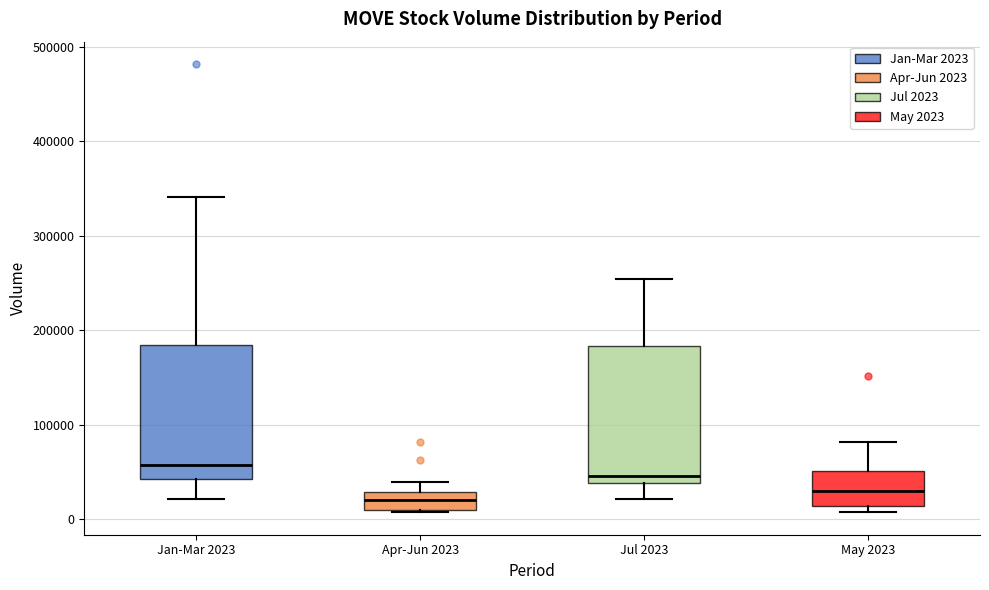

Where does the upper whisker of the box for May 2023 end on the y-axis? The values are not printed on the chart, so give them approximately, as read against the axis.

80000